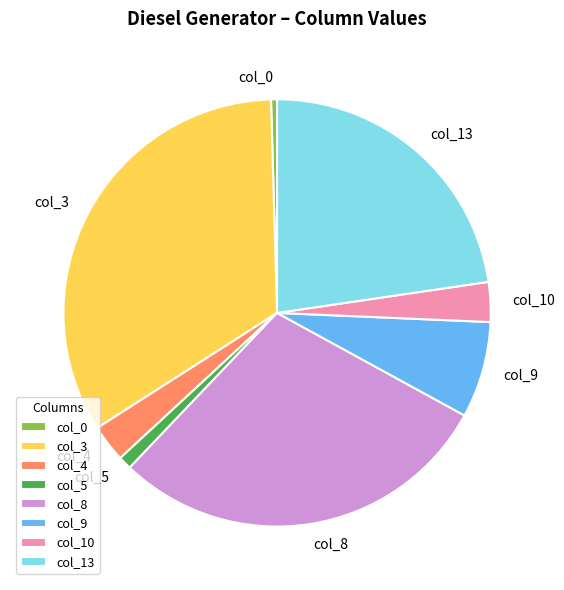

Count the number of slices in the pie.

8